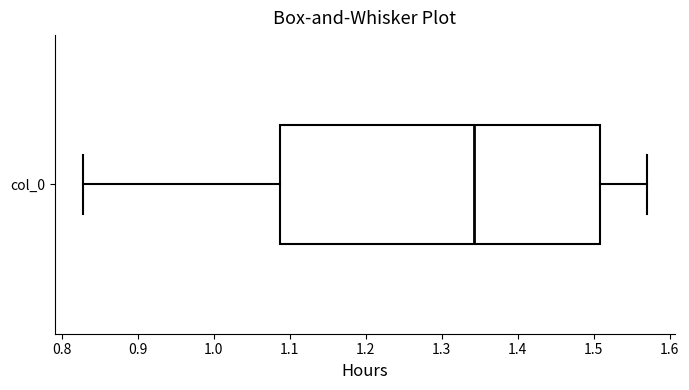

Transcribe this box plot: give where the median line is, the range the box spans, and where the two whiskers end, as read against the x-axis. The values are not printed on the chart, so give them approximately, as read against the axis.

median 1.34, box 1.09 to 1.51, whiskers 0.83 to 1.57